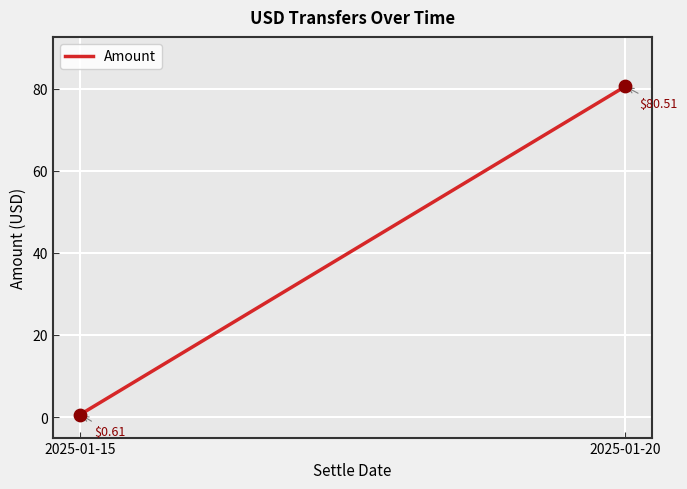

What is the average Y value?

40.6